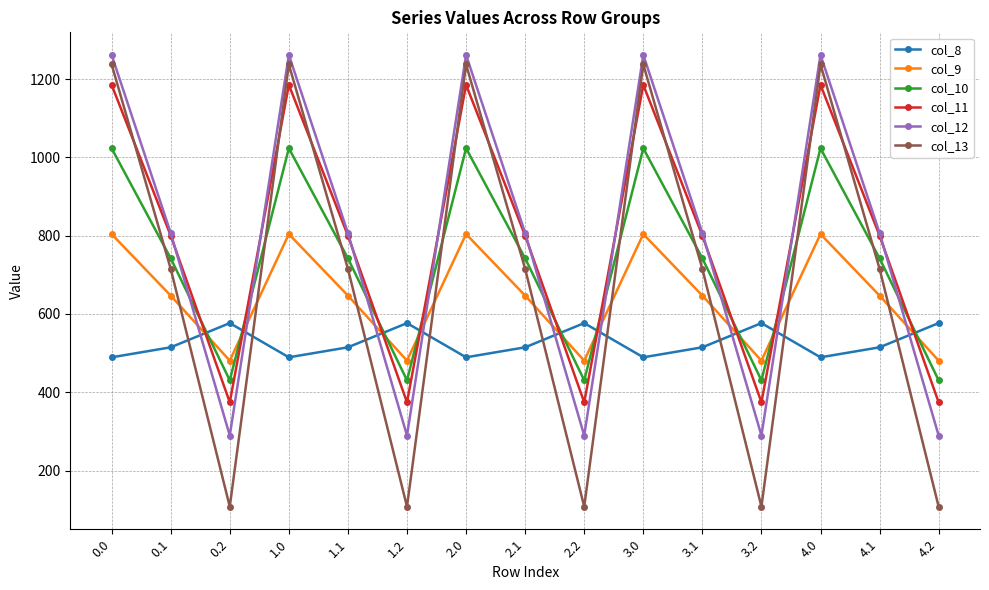

Reading left to right, extract all data points from this chart.

col_8: 0.0=489.3	0.1=514.8	0.2=576.6	1.0=489.3	1.1=514.8	1.2=576.6	2.0=489.3	2.1=514.8	2.2=576.6	3.0=489.3	3.1=514.8	3.2=576.6	4.0=489.3	4.1=514.8	4.2=576.6
col_9: 0.0=804.0	0.1=646.9	0.2=480.7	1.0=804.0	1.1=646.9	1.2=480.7	2.0=804.0	2.1=646.9	2.2=480.7	3.0=804.0	3.1=646.9	3.2=480.7	4.0=804.0	4.1=646.9	4.2=480.7
col_10: 0.0=1023.2	0.1=742.1	0.2=430.5	1.0=1023.2	1.1=742.1	1.2=430.5	2.0=1023.2	2.1=742.1	2.2=430.5	3.0=1023.2	3.1=742.1	3.2=430.5	4.0=1023.2	4.1=742.1	4.2=430.5
col_11: 0.0=1185.2	0.1=800.2	0.2=374.4	1.0=1185.2	1.1=800.2	1.2=374.4	2.0=1185.2	2.1=800.2	2.2=374.4	3.0=1185.2	3.1=800.2	3.2=374.4	4.0=1185.2	4.1=800.2	4.2=374.4
col_12: 0.0=1261.6	0.1=806.9	0.2=289.5	1.0=1261.6	1.1=806.9	1.2=289.5	2.0=1261.6	2.1=806.9	2.2=289.5	3.0=1261.6	3.1=806.9	3.2=289.5	4.0=1261.6	4.1=806.9	4.2=289.5
col_13: 0.0=1237.4	0.1=715.3	0.2=107.8	1.0=1237.4	1.1=715.3	1.2=107.8	2.0=1237.4	2.1=715.3	2.2=107.8	3.0=1237.4	3.1=715.3	3.2=107.8	4.0=1237.4	4.1=715.3	4.2=107.8